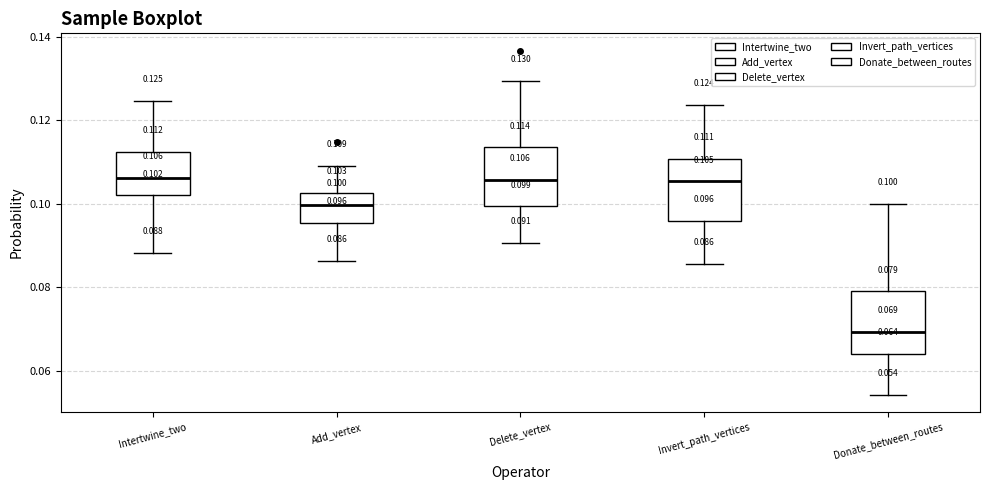

Which box's median line is the lowest?

Donate_between_routes